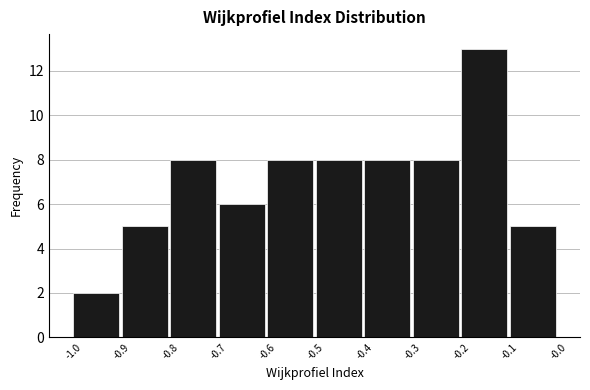

Reading left to right, list all the values displayed in this chart.

2	5	8	6	8	8	8	8	13	5